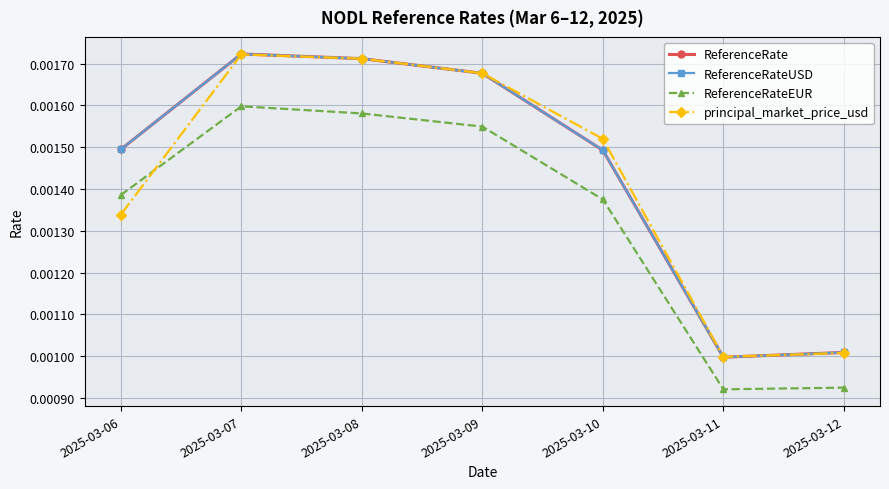

The value of ReferenceRateUSD at 2025-03-07 is 0.0. True or false?

True